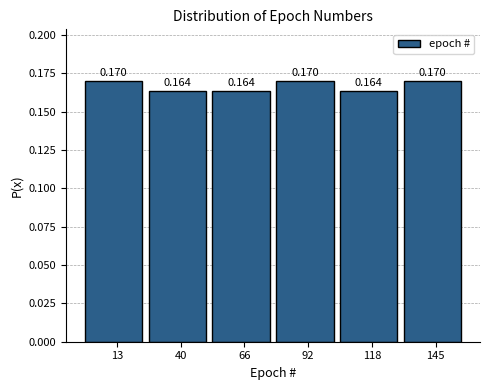

Reading left to right, list every bar in this chart as the range it spans on the x-axis followed by its height. The bar edges are not printed on the chart, so give them approximately, as read against the axis.

0 to 25: 0.170
25 to 55: 0.164
55 to 80: 0.164
80 to 105: 0.170
105 to 130: 0.164
130 to 160: 0.170